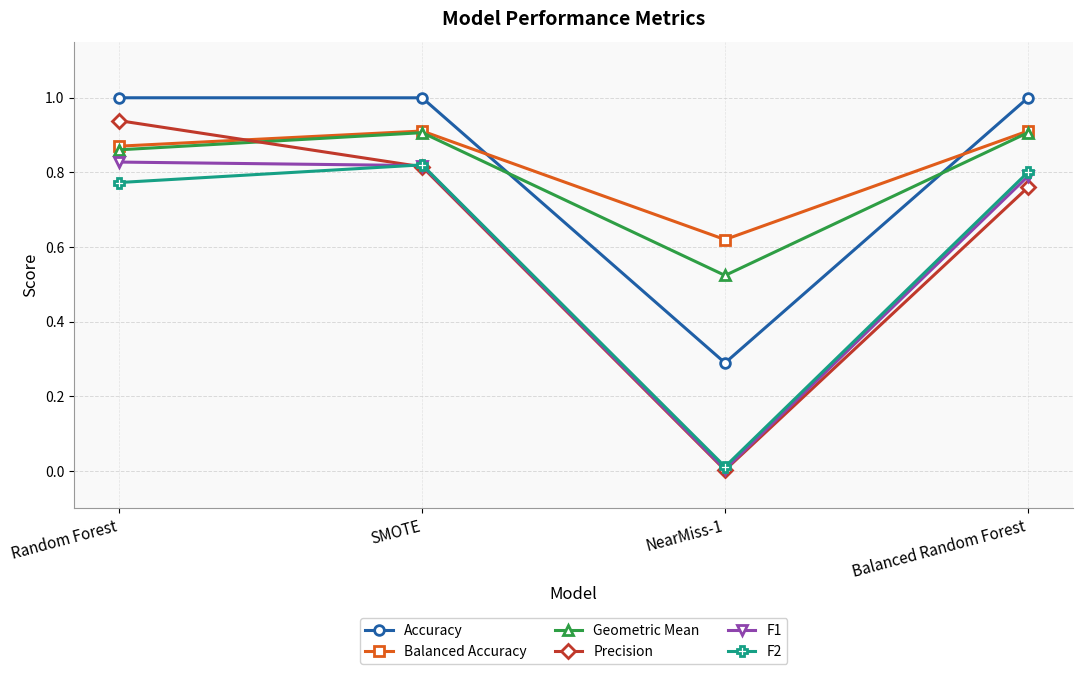

True or false: Balanced Accuracy and F1 intersect in this chart.

False